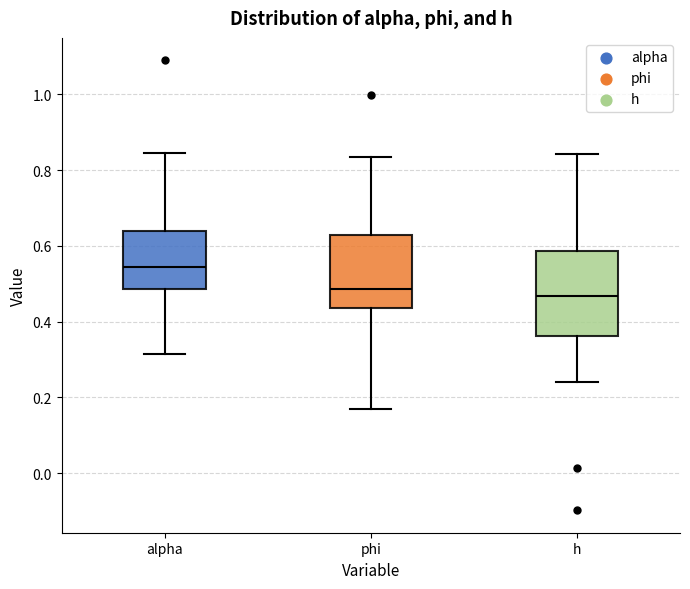

Reading left to right, transcribe this box plot: for each box, give where its median line is, the range the box spans, and where its two whiskers end, as read against the y-axis. The values are not printed on the chart, so give them approximately, as read against the axis.

alpha: median 0.54, box 0.48 to 0.64, whiskers 0.32 to 0.84
phi: median 0.48, box 0.44 to 0.62, whiskers 0.16 to 0.84
h: median 0.46, box 0.36 to 0.58, whiskers 0.24 to 0.84